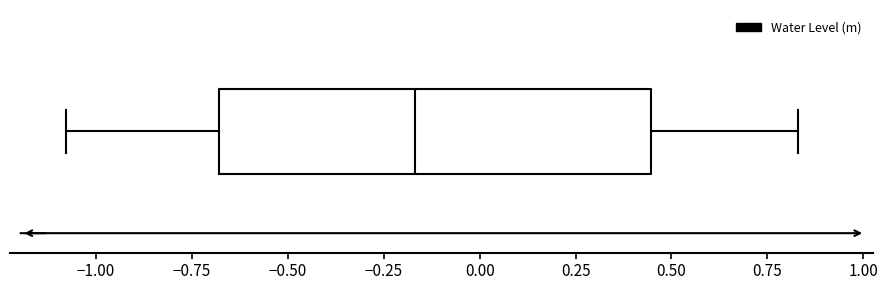

Read this box plot against the x-axis: the position of the median line, the range covered by the box, and the ends of both whiskers. The values are not printed on the chart, so give them approximately, as read against the axis.

median -0.15, box -0.70 to 0.45, whiskers -1.10 to 0.85